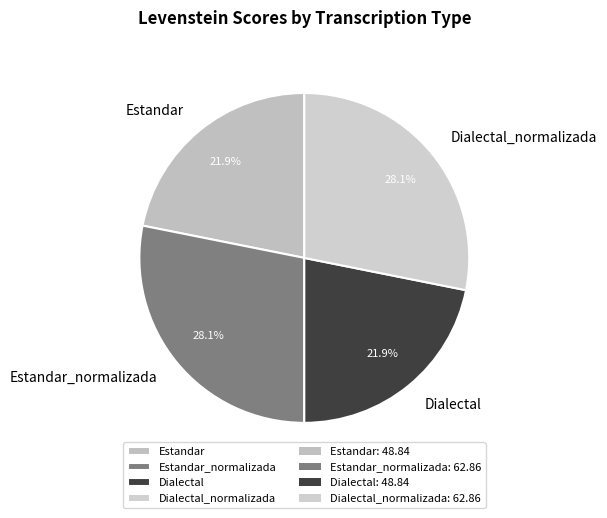

What percentage is the Dialectal_normalizada slice, to the nearest percent?

28%